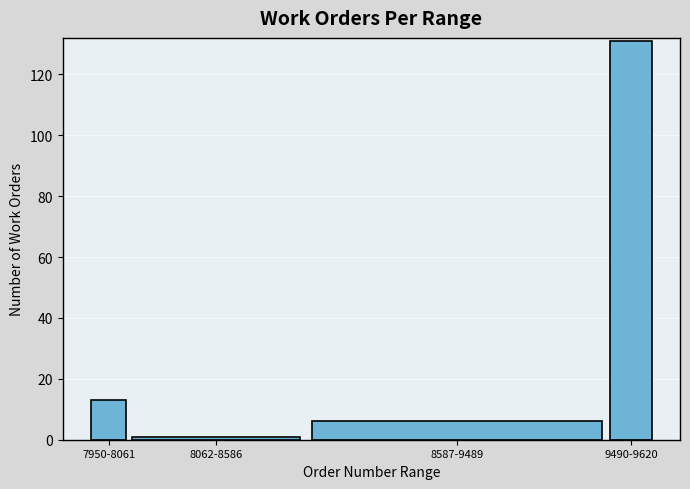

Reading right to left, extract all data points from this chart.

131	6	1	13